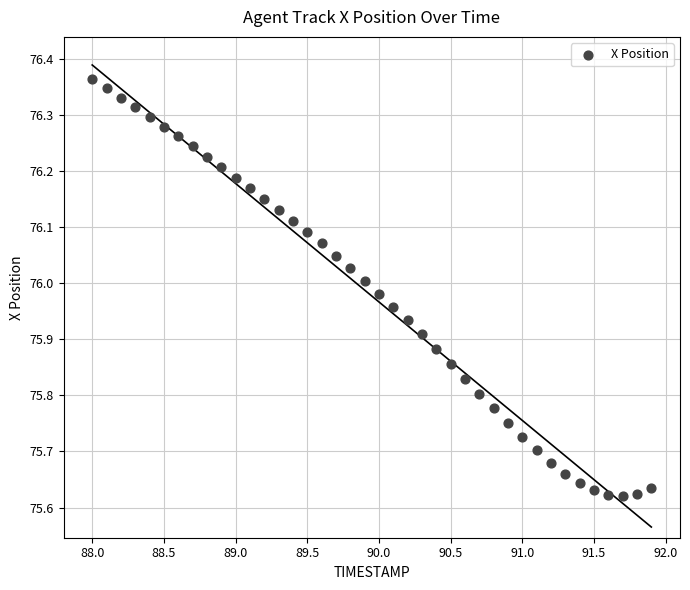

What is the range of X values (max minus min)?

3.9